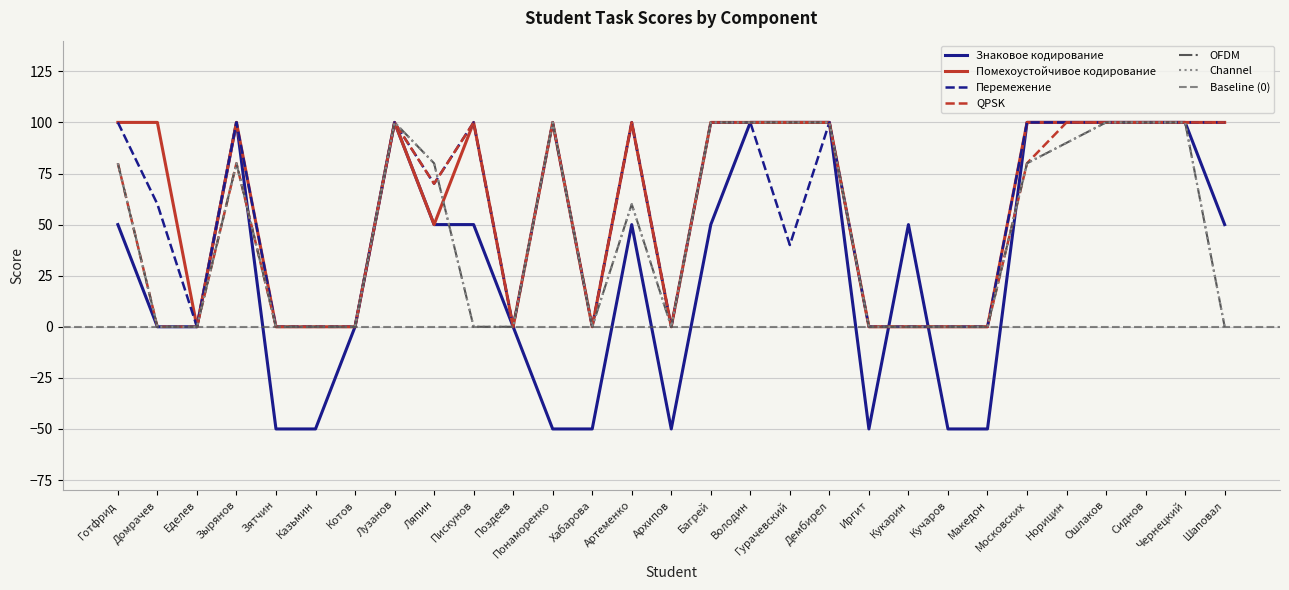

At which category is the sum across all series the highest?

Лузанов